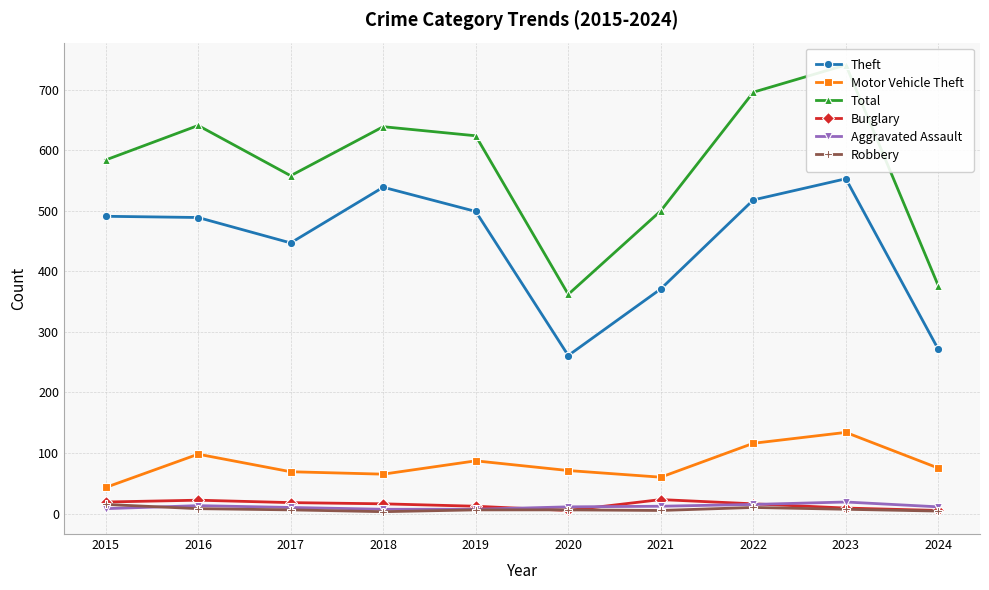

Which series has the largest total across all categories?

Total